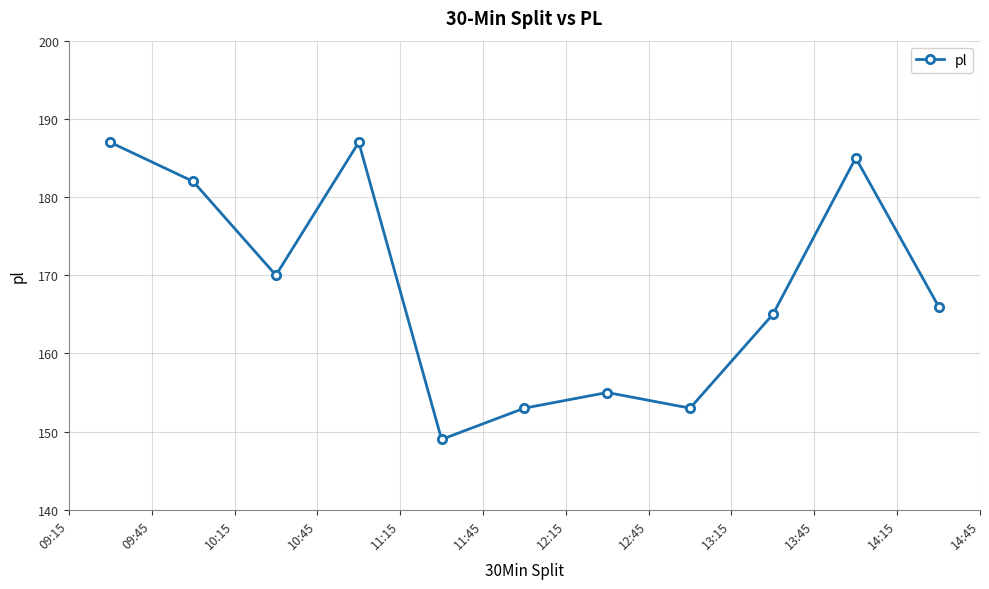

What is the value of the 1st point from the left?

187